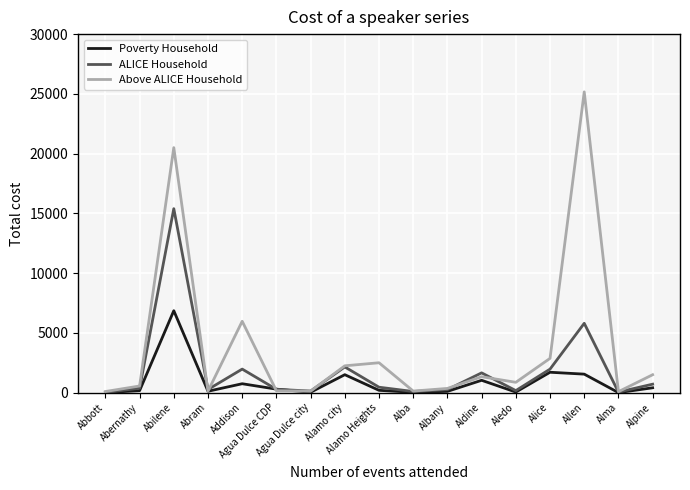

Where is Above ALICE Household nearest to the value 12624?

Addison